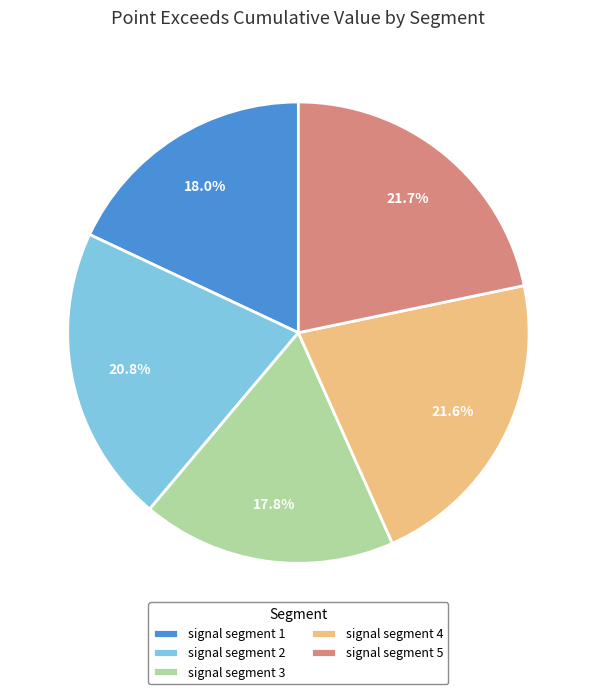

Between signal segment 3 and signal segment 2, which is larger?

signal segment 2